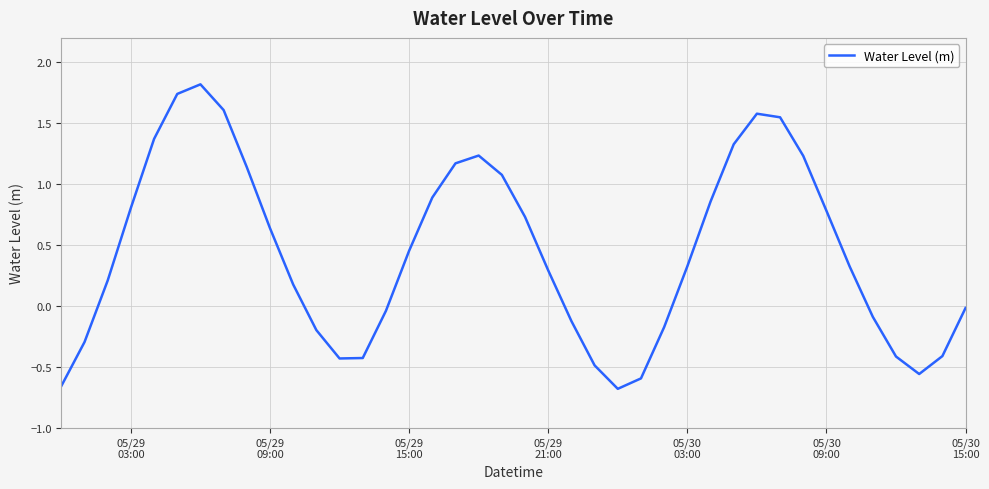

What is the greatest value displayed?

1.8